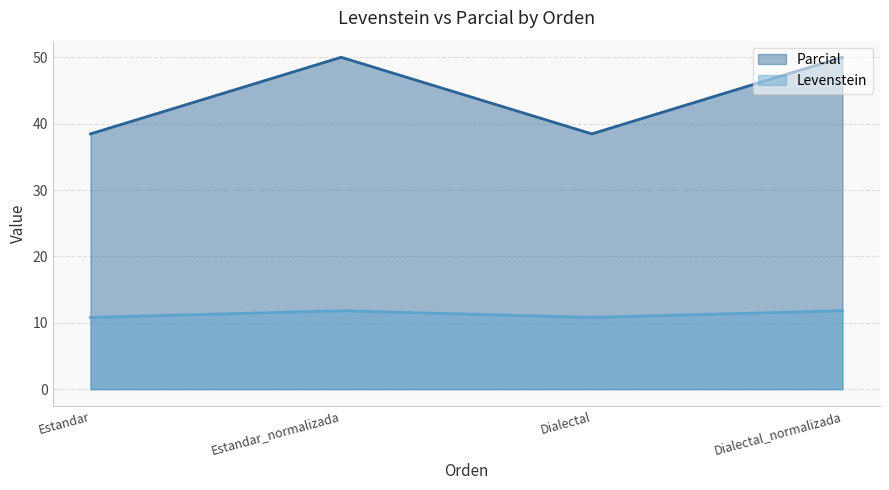

Count the number of categories in the chart.

4